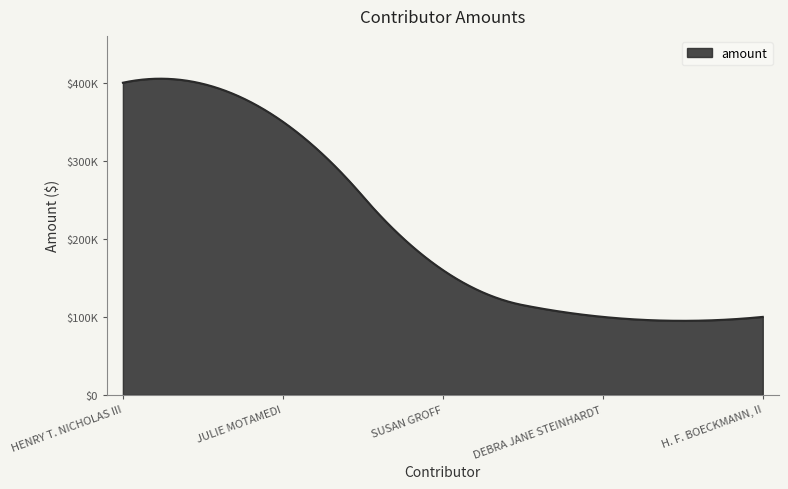

Does the chart have visible grid lines?

No